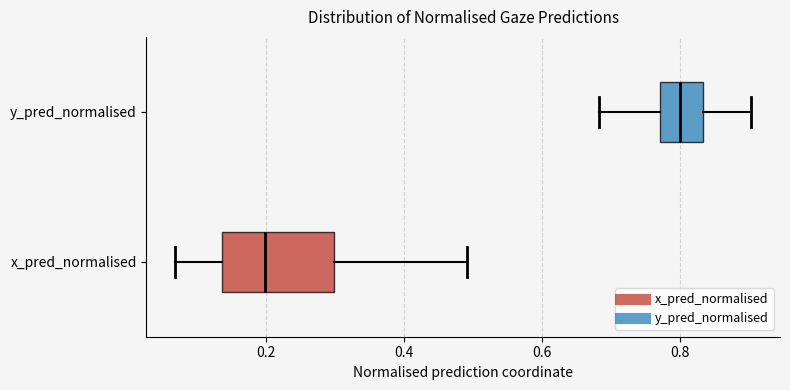

Reading bottom to top, read every box against the x-axis: the position of its median line, the range the box covers, and the ends of its whiskers. The values are not printed on the chart, so give them approximately, as read against the axis.

x_pred_normalised: median 0.20, box 0.14 to 0.30, whiskers 0.06 to 0.50
y_pred_normalised: median 0.80, box 0.78 to 0.84, whiskers 0.68 to 0.90